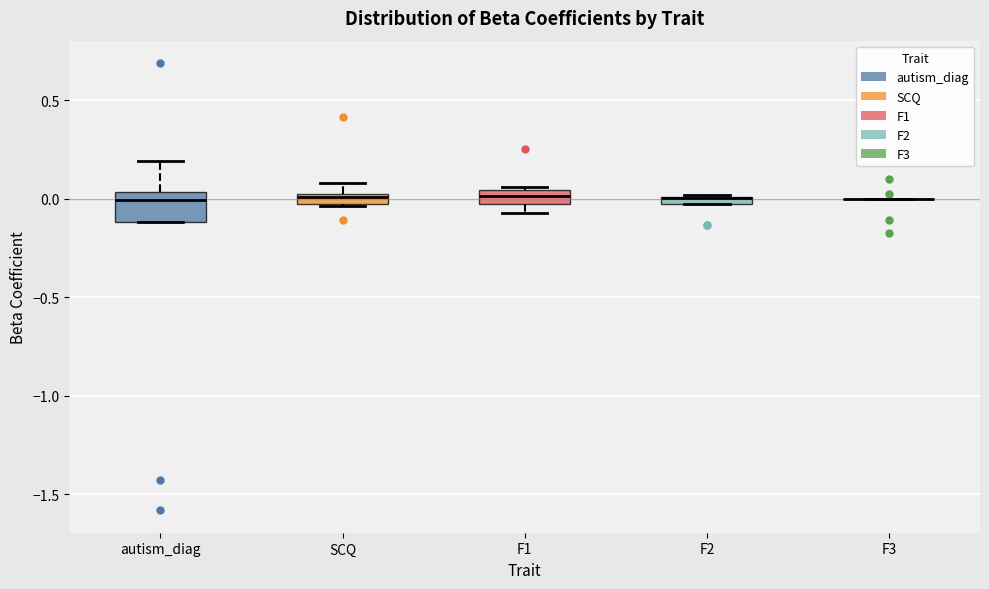

Comparing the boxes themselves (not the whiskers), which one is the tallest?

autism_diag